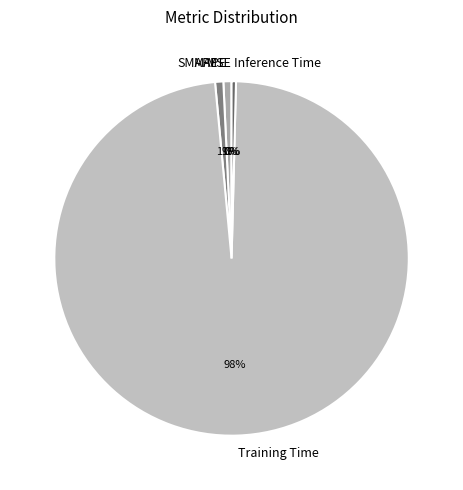

Which category accounts for the majority?

Training Time